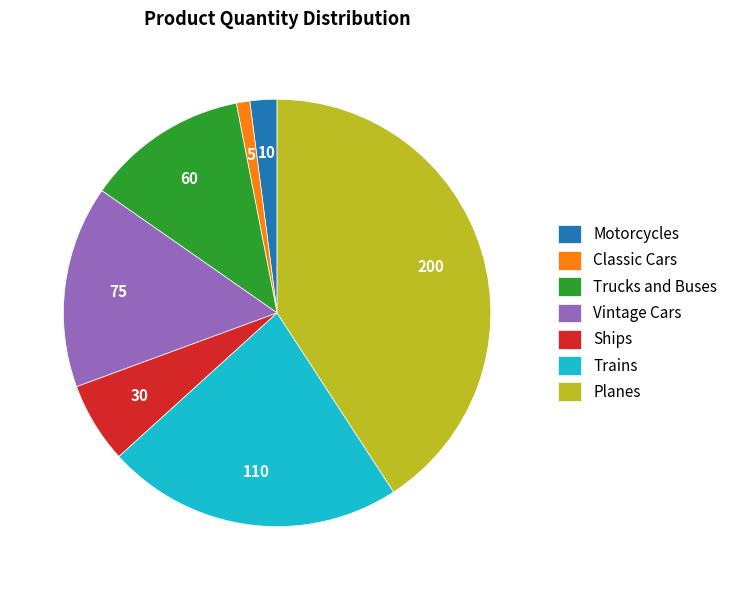

Is it true that Classic Cars is 11% of the pie?

False